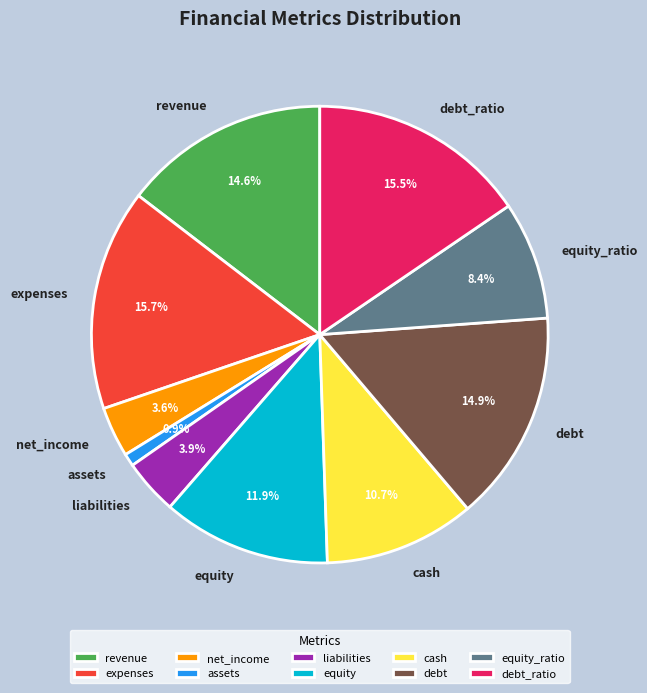

What portion of the pie excludes debt?

85.1%